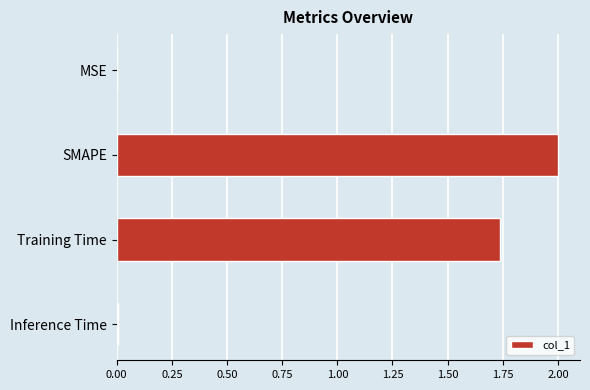

At which label is the value closest to 1?

Training Time